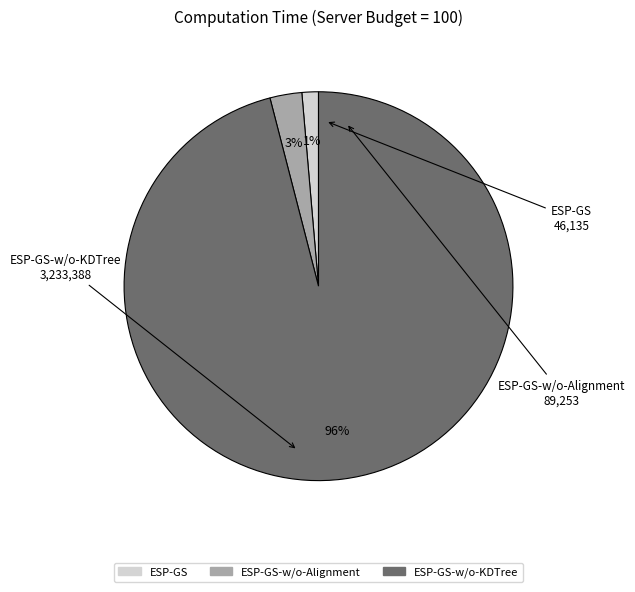

To the nearest percent, what is the difference between the largest and smallest slice percentages?

95%